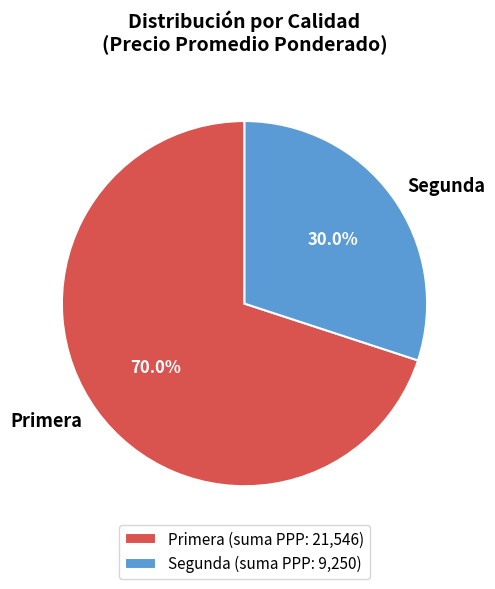

To the nearest percent, what is the average slice percentage?

50%